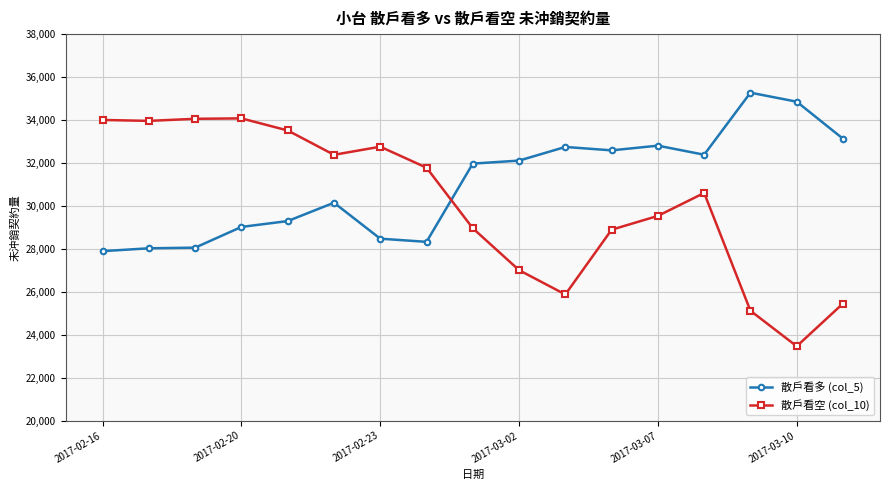

Is this an area chart (filled region under the line)?

No